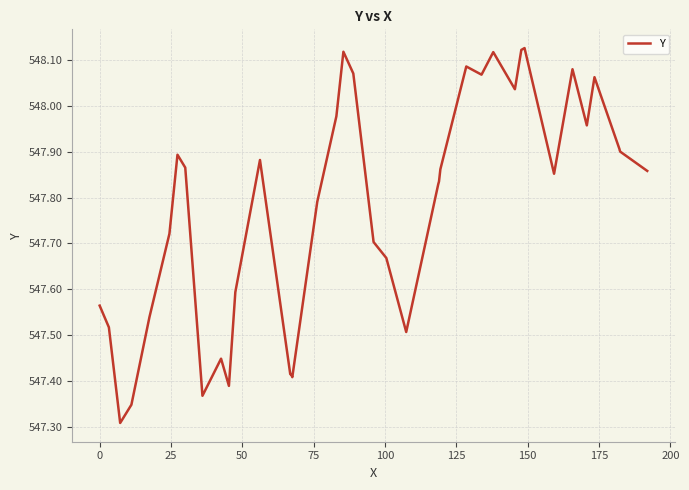

What is the difference between the maximum and minimum values?

0.8